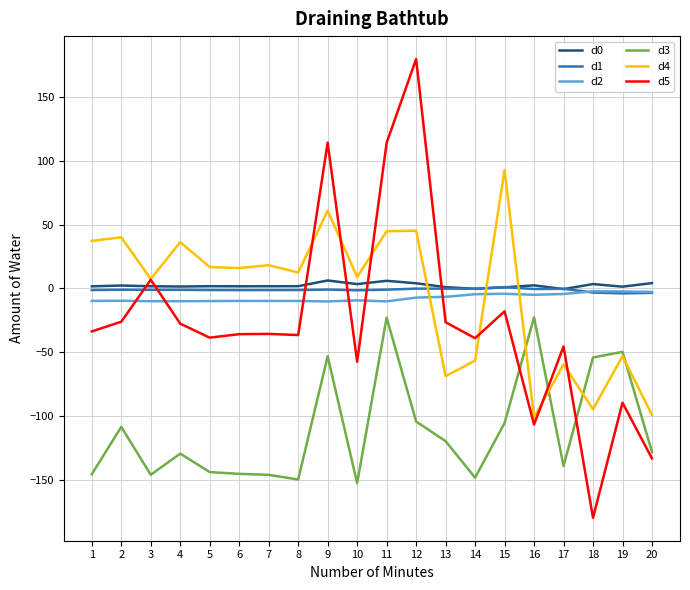

What is the maximum value shown in the chart?

179.7